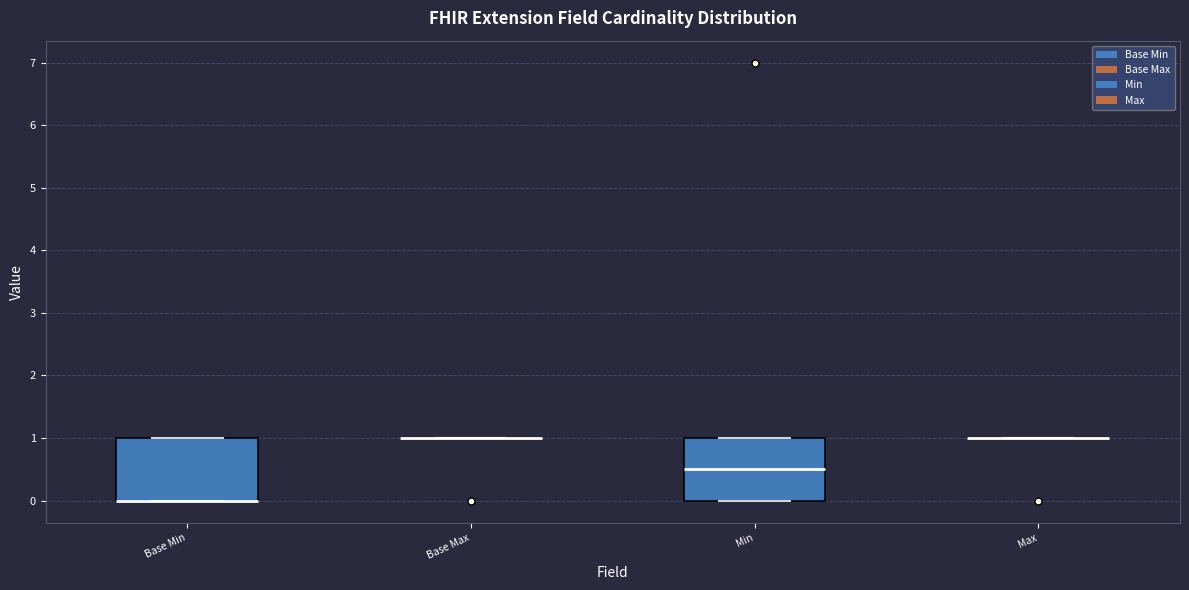

Reading left to right, transcribe this box plot: for each box, give where its median line is, the range the box spans, and where its two whiskers end, as read against the y-axis. The values are not printed on the chart, so give them approximately, as read against the axis.

Base Min: median 0.0 (drawn on the box's lower edge), box 0.0 to 1.0, whiskers 0.0 to 1.0
Base Max: box collapsed to a line at 1.0, whiskers 1.0 to 1.0
Min: median 0.5, box 0.0 to 1.0, whiskers 0.0 to 1.0
Max: box collapsed to a line at 1.0, whiskers 1.0 to 1.0